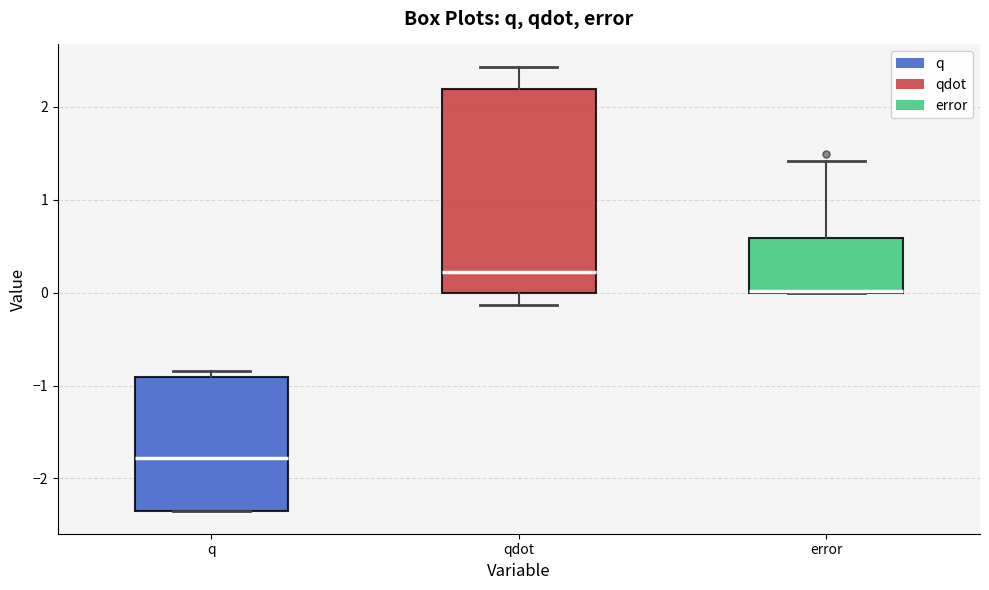

Reading left to right, read every box against the y-axis: the position of its median line, the range the box covers, and the ends of its whiskers. The values are not printed on the chart, so give them approximately, as read against the axis.

q: median -1.8, box -2.4 to -0.9, whiskers -2.4 to -0.8
qdot: median 0.2, box 0.0 to 2.2, whiskers -0.1 to 2.4
error: median 0.0 (drawn on the box's lower edge), box 0.0 to 0.6, whiskers 0.0 to 1.4